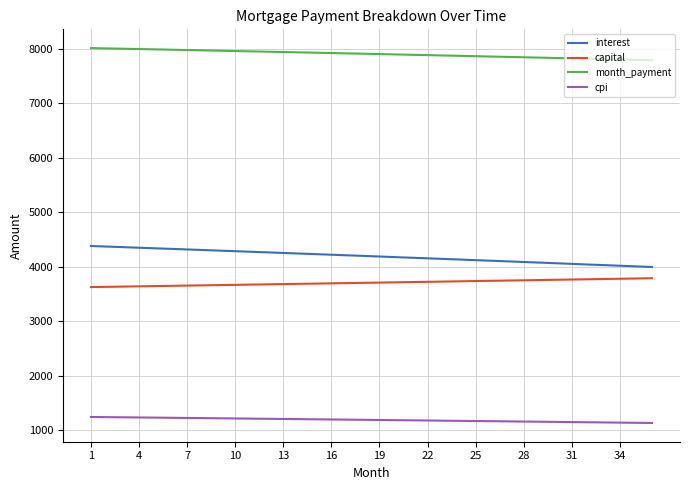

List the series in order of their peak value, lowest first.

cpi, capital, interest, month_payment